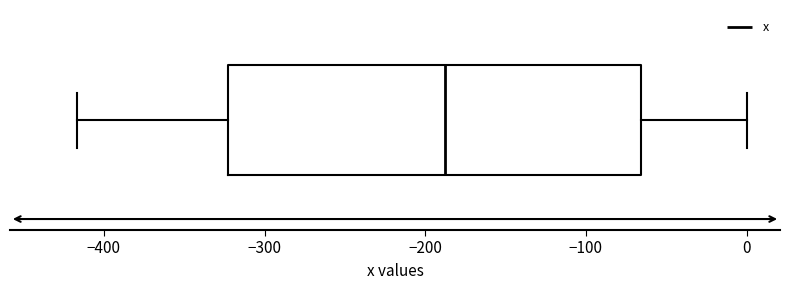

Read this box plot against the x-axis: the position of the median line, the range covered by the box, and the ends of both whiskers. The values are not printed on the chart, so give them approximately, as read against the axis.

median -190, box -320 to -70, whiskers -420 to 0